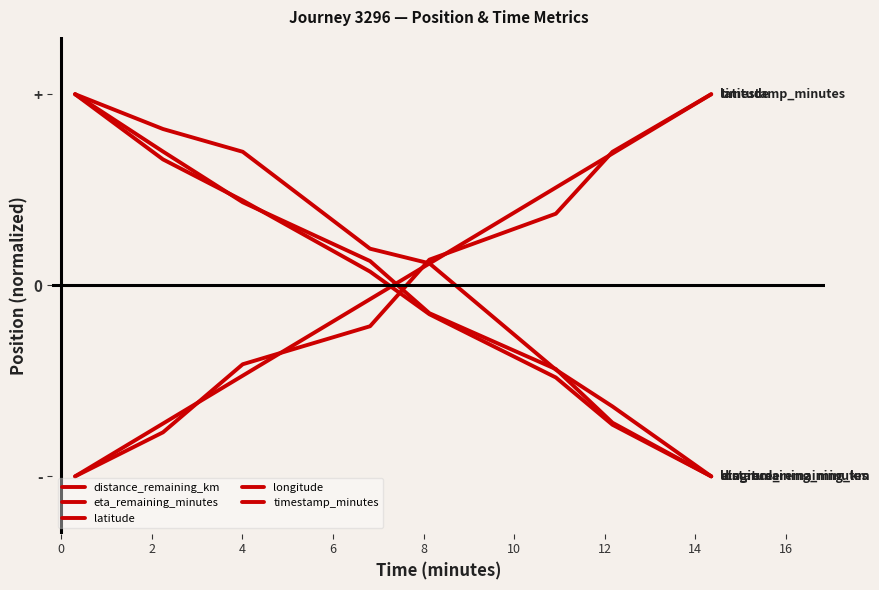

Does the chart have visible grid lines?

No